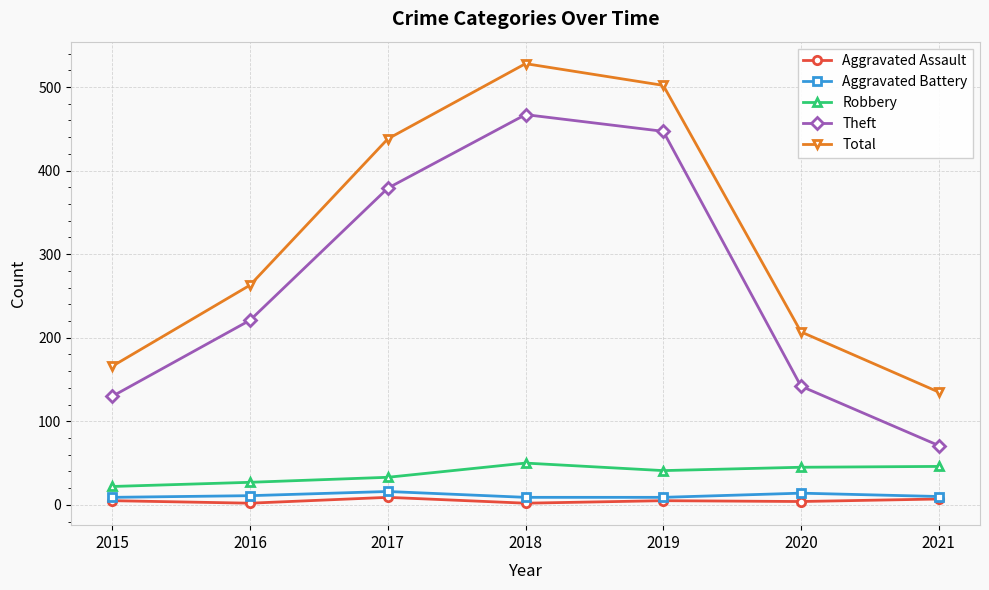

What are all the series names shown in the legend?

Aggravated Assault, Aggravated Battery, Robbery, Theft, Total